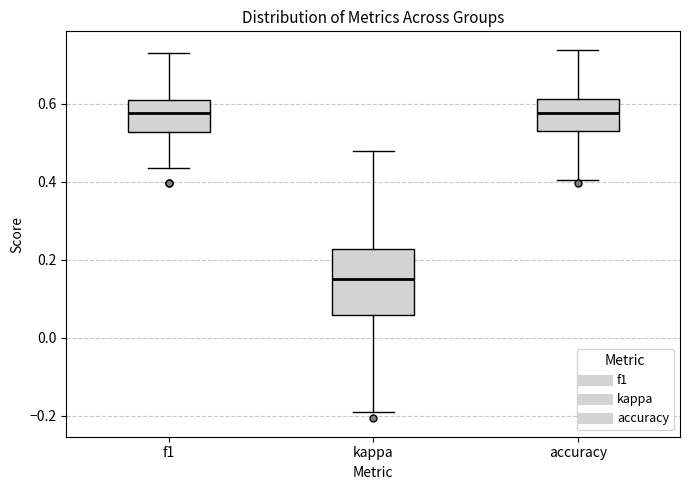

Comparing the boxes themselves (not the whiskers), which one is the tallest?

kappa